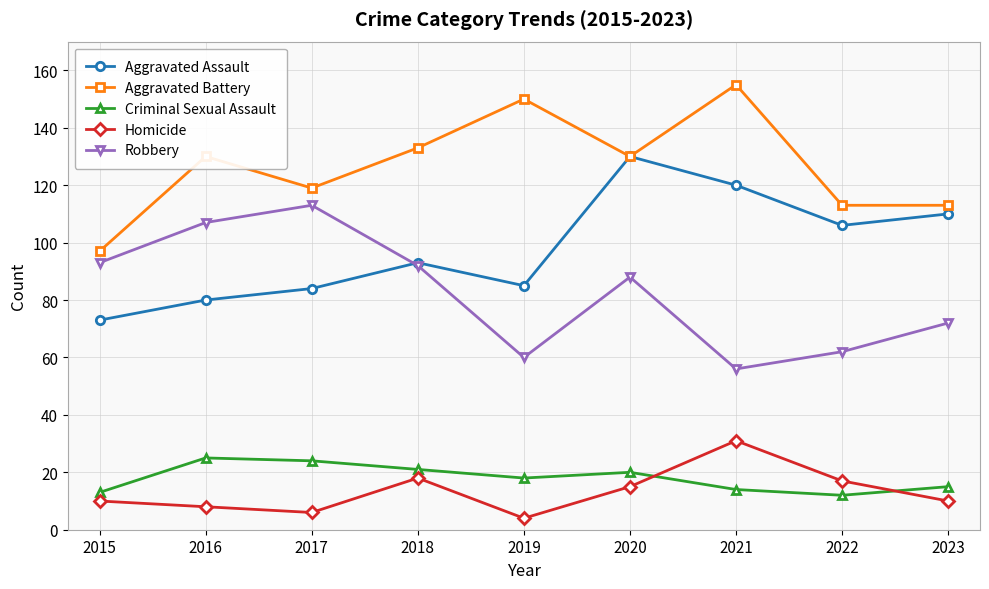

Which series has the largest total across all categories?

Aggravated Battery